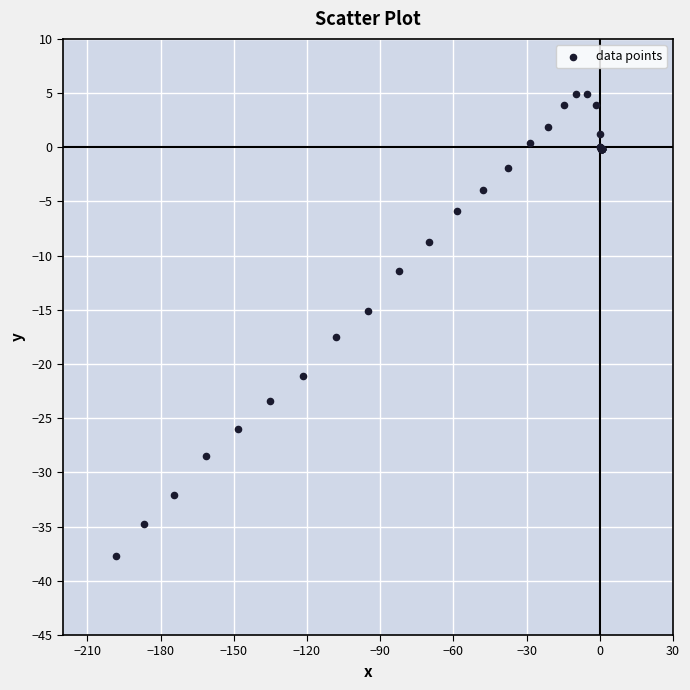

What Y value in the scatter plot is closest to -16?

-15.1